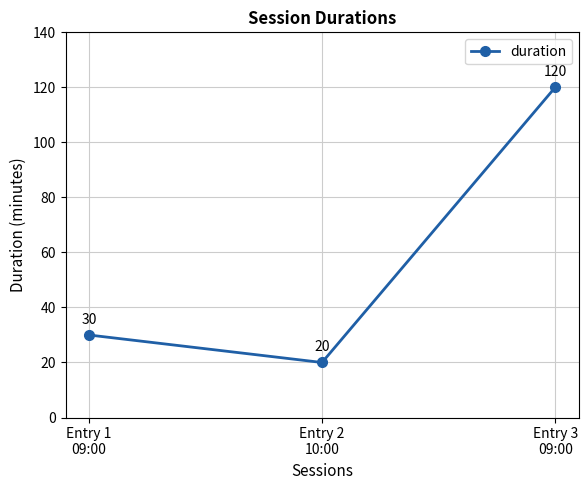

Which category has the lowest value across all series?

Entry 2
10:00